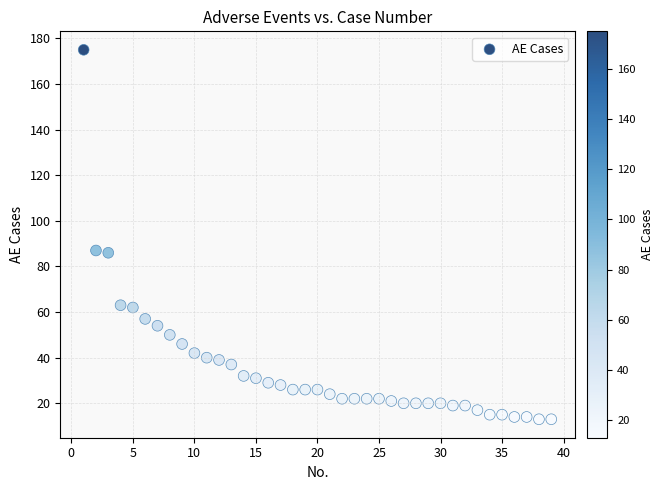

What is the range of X values (max minus min)?

38